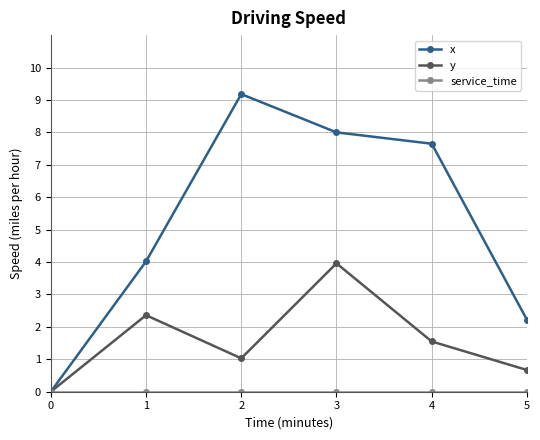

Where is x nearest to the value 4?

1